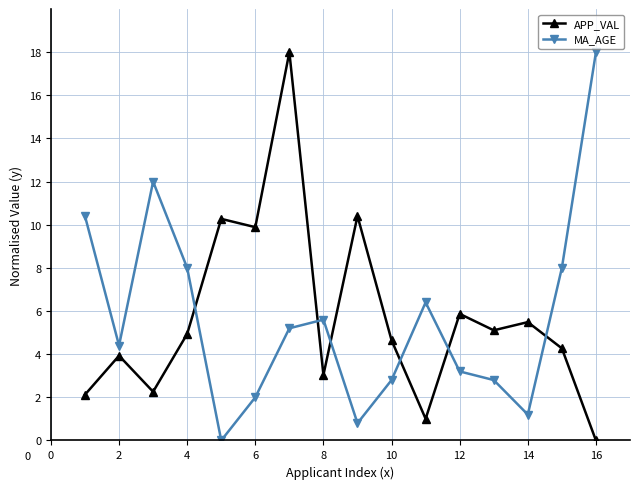

What is the highest value of the MA_AGE series?

18.0